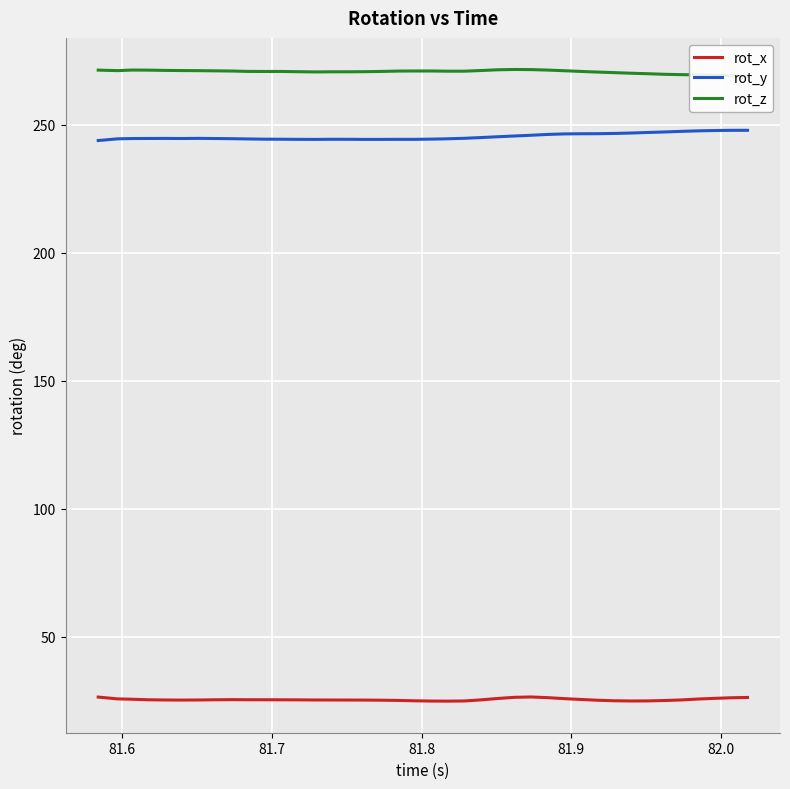

Does the chart display data point markers on the line(s)?

No